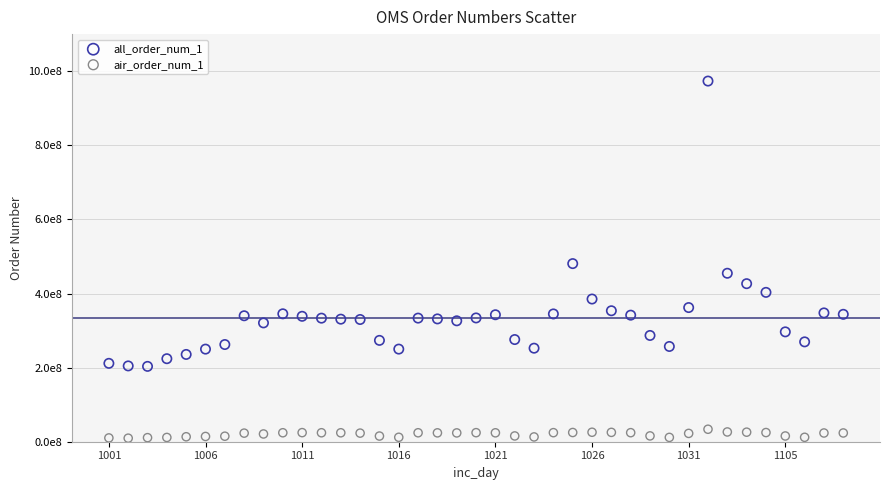

Which series reaches the maximum Y coordinate?

all_order_num_1